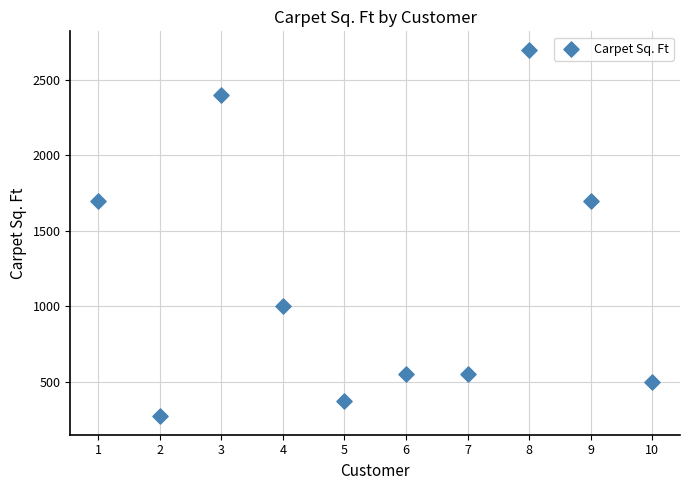

What is the average Y value?

1174